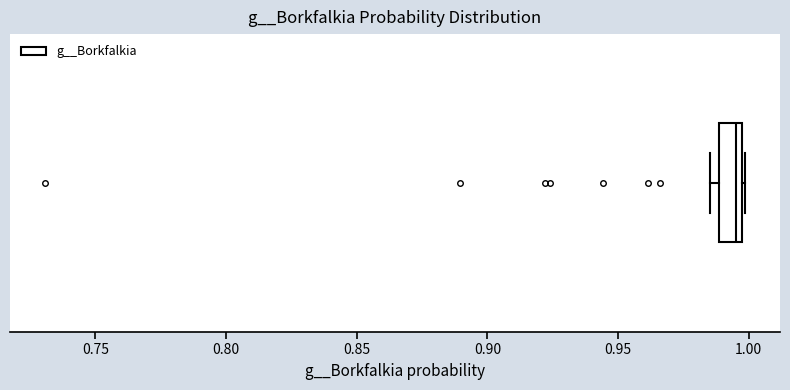

Where is the right edge of the box on the x-axis? The values are not printed on the chart, so give them approximately, as read against the axis.

0.995